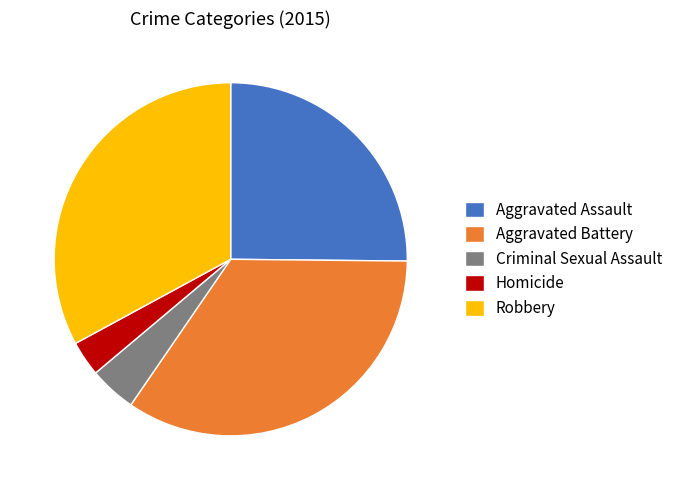

Is the sum of Homicide and Aggravated Battery greater than half?

No